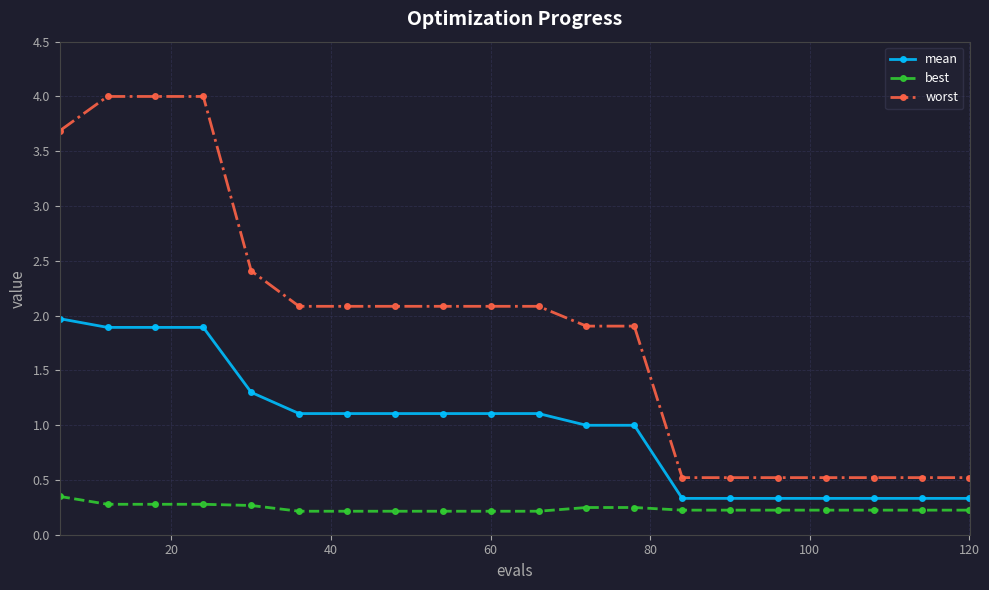

Which series has the widest spread of values?

worst